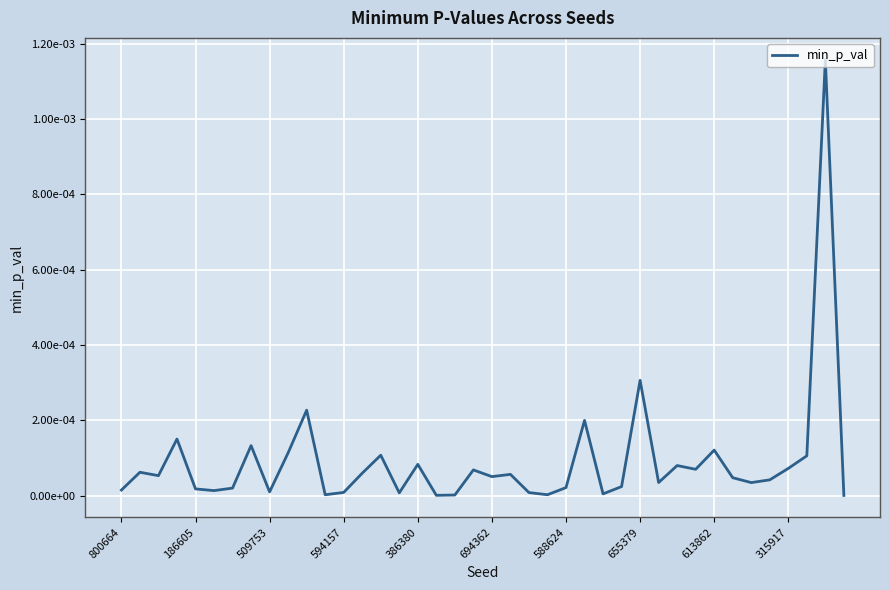

Rank the categories by value from highest to lowest.

38, 28, 10, 25, 594157, 655379, 32, 315917, 14, 37, 16, 30, 36, 31, 19, 186605, 13, 21, 509753, 20, 33, 35, 29, 34, 27, 24, 588624, 386380, 800664, 694362, 613862, 12, 22, 15, 26, 23, 11, 18, 17, 39